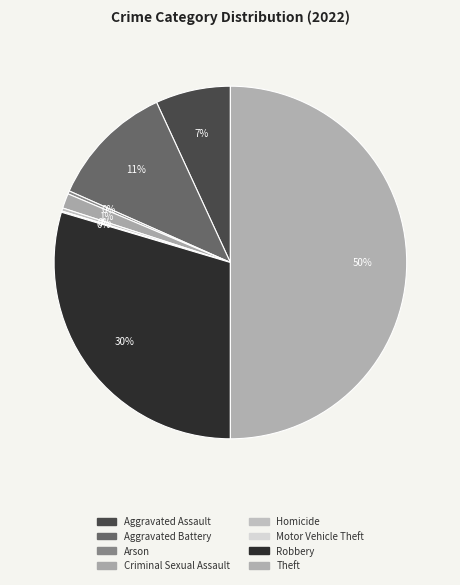

Which category has the biggest portion of the pie?

Theft